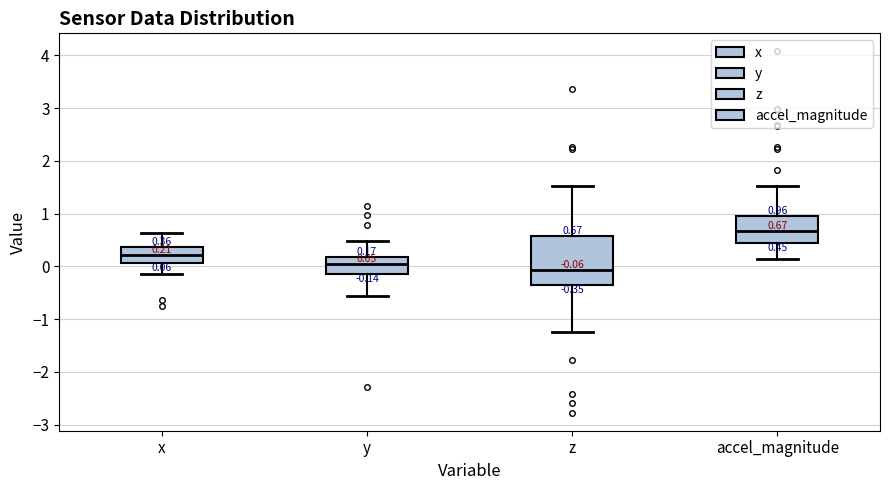

Comparing the boxes themselves (not the whiskers), which one is the tallest?

z